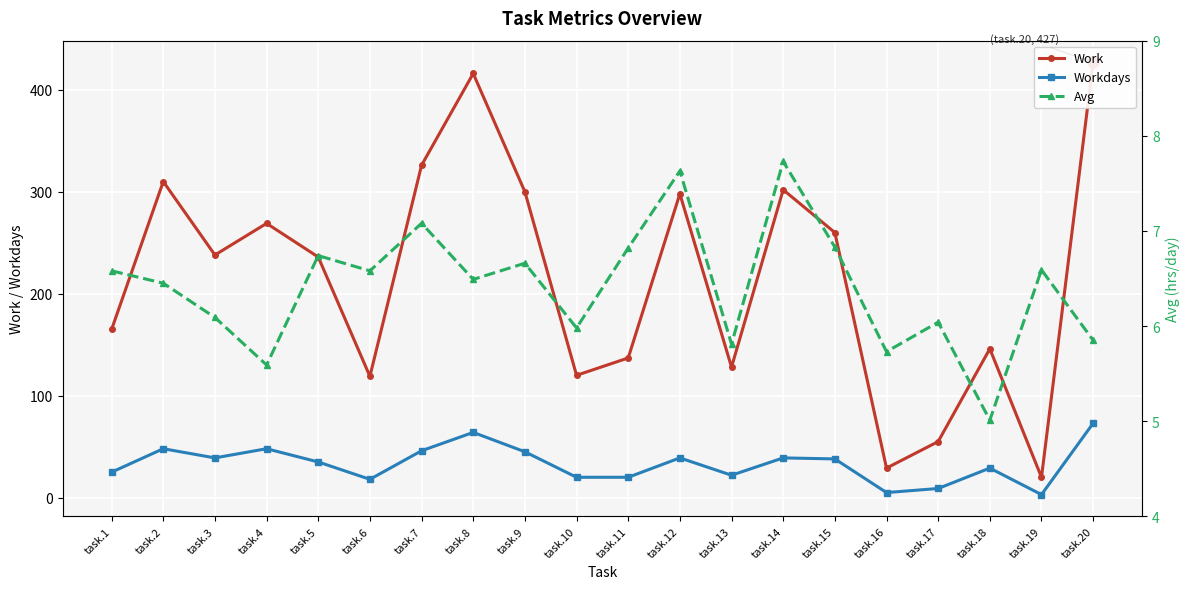

List the series in order of their peak value, lowest first.

Avg, Workdays, Work